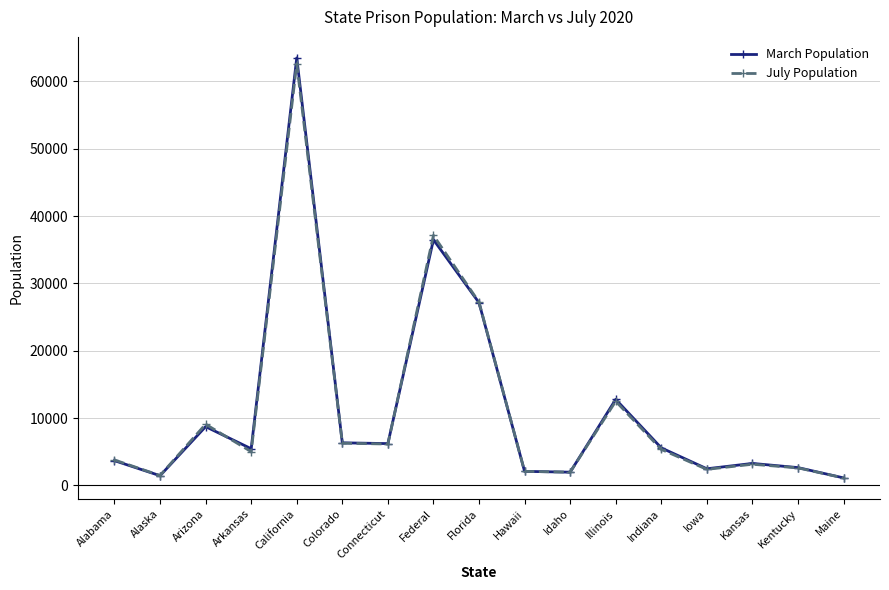

Rank the series by their maximum value, from highest to lowest.

March Population, July Population